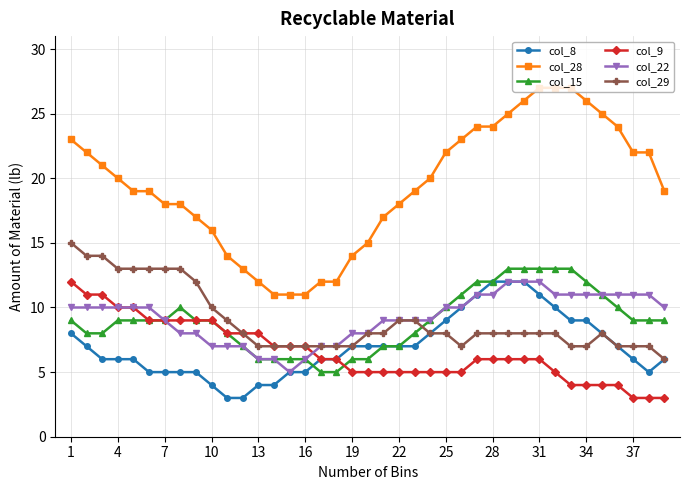

True or false: col_28 and col_8 cross at least once.

False